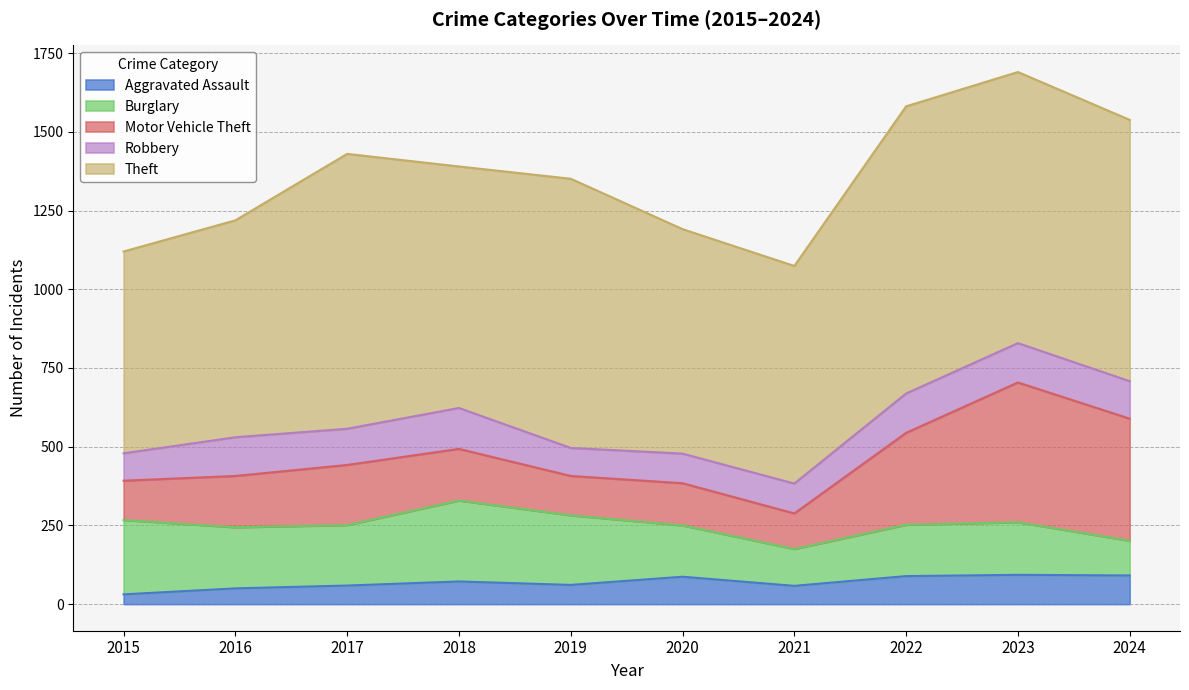

At which category is the sum across all series the highest?

2023